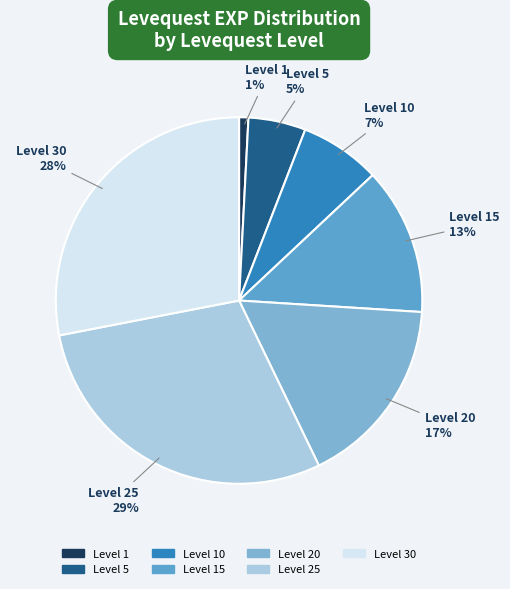

How many segments does this pie chart have?

7